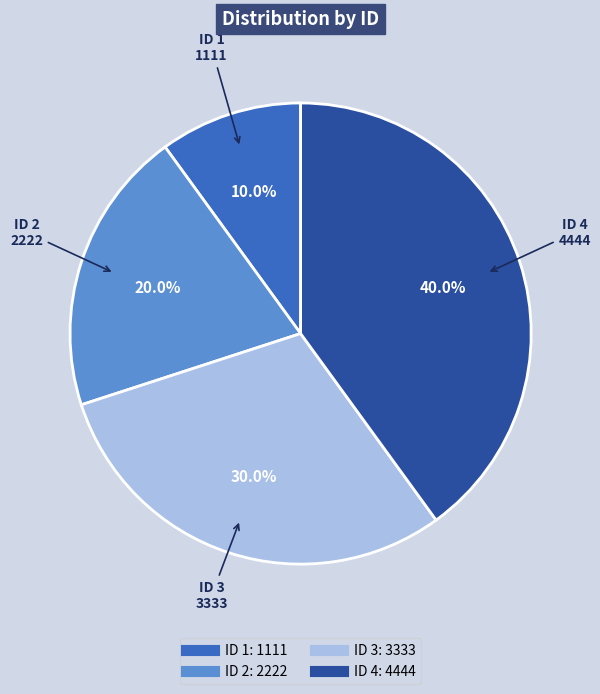

Does any single category account for the majority?

No